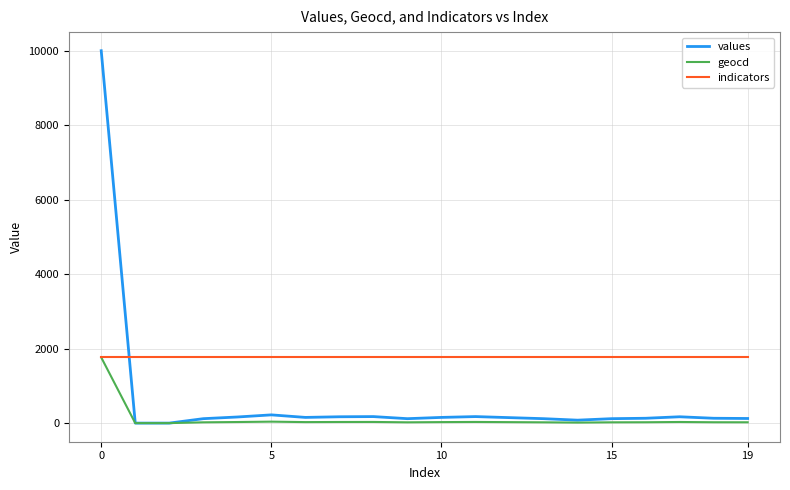

What is the average value of the indicators series?

1764